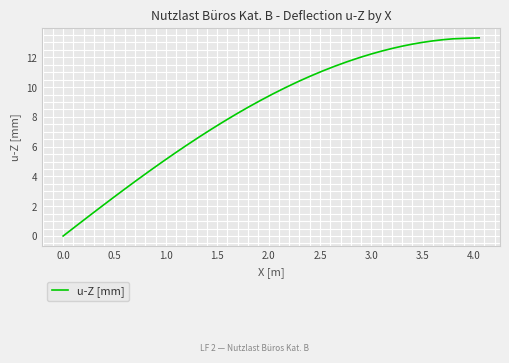

What is the maximum value shown in the chart?

13.3